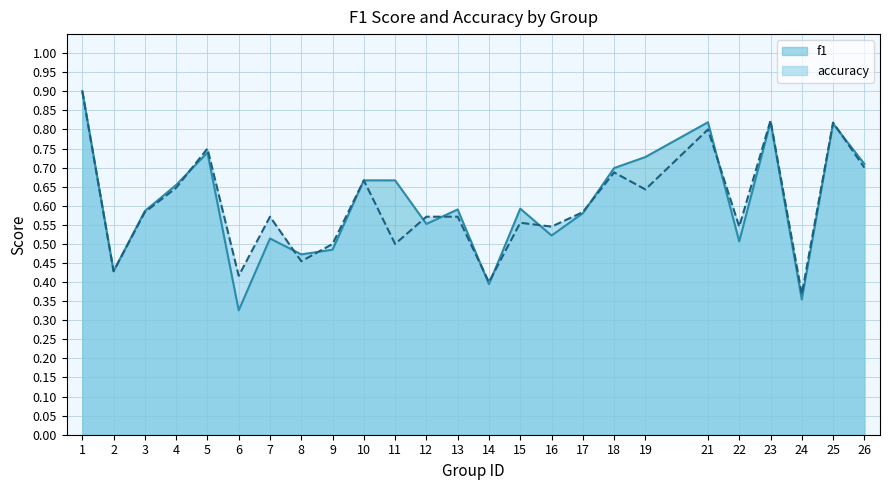

How many accuracy values are between 0 and 1?

25